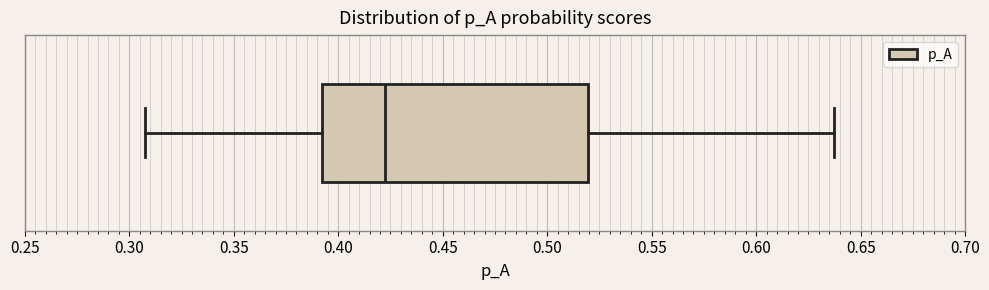

Read this box plot against the x-axis: the position of the median line, the range covered by the box, and the ends of both whiskers. The values are not printed on the chart, so give them approximately, as read against the axis.

median 0.425, box 0.390 to 0.520, whiskers 0.305 to 0.635